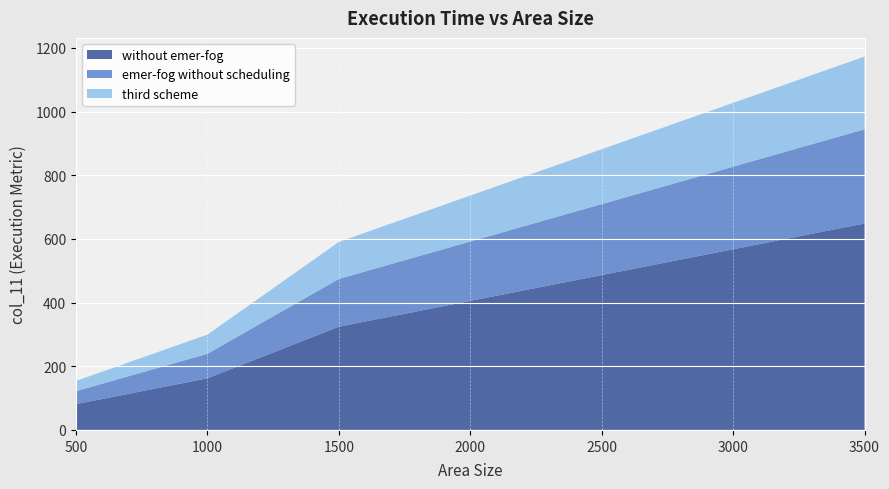

Reading left to right, what are all the values shown in this chart?

without emer-fog: 500=81.1	1000=162.2	1500=324.3	2000=405.4	2500=486.5	3000=567.5	3500=648.6
emer-fog without scheduling: 500=40.7	1000=77.1	1500=150.0	2000=186.5	2500=223.0	3000=259.4	3500=295.9
third scheme: 500=32.2	1000=60.2	1500=116.3	2000=144.3	2500=172.3	3000=200.3	3500=228.4